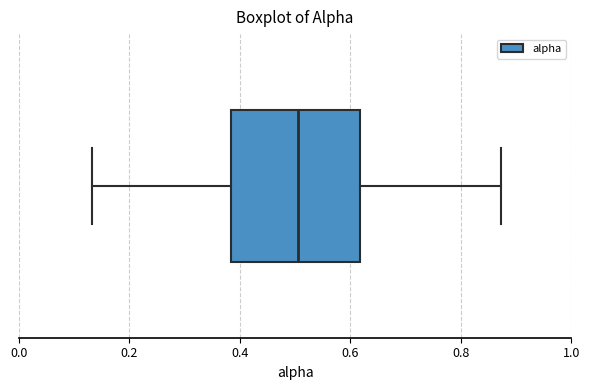

Transcribe this box plot: give where the median line is, the range the box spans, and where the two whiskers end, as read against the x-axis. The values are not printed on the chart, so give them approximately, as read against the axis.

median 0.50, box 0.38 to 0.62, whiskers 0.14 to 0.88